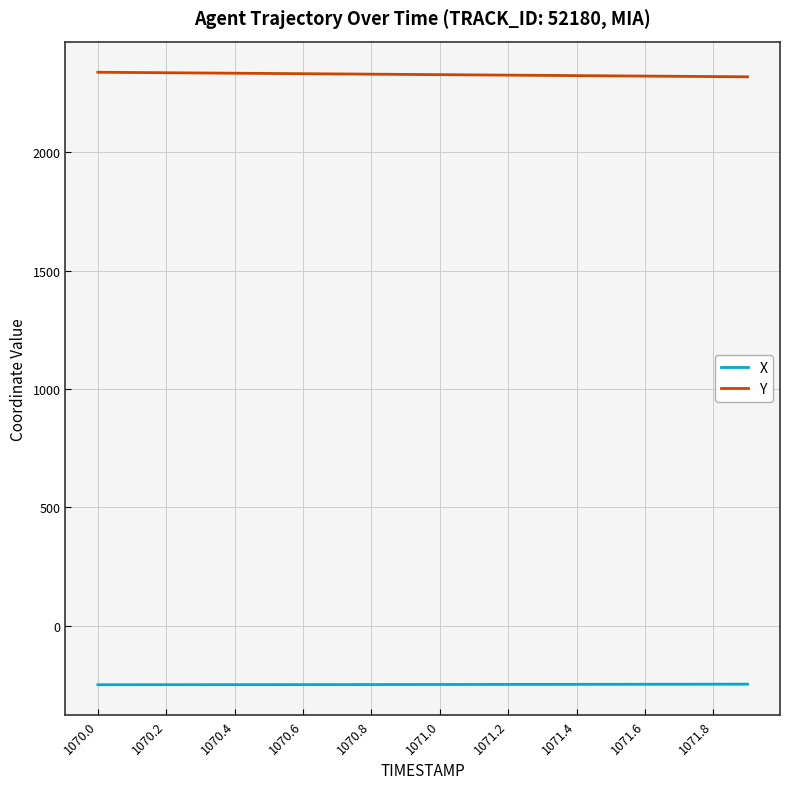

List the series in order of their overall mean, highest first.

Y, X